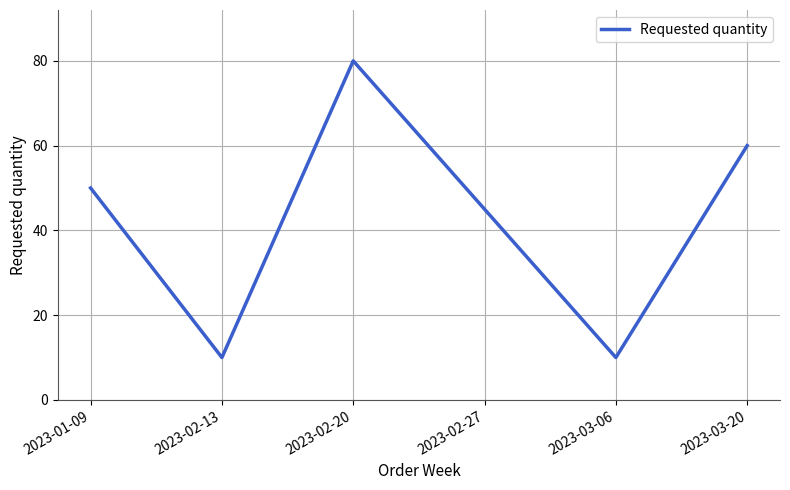

What is the difference between the second highest and minimum values?

50